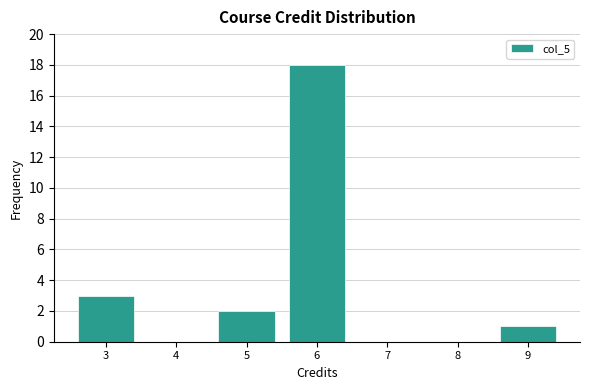

Reading left to right, list all the values displayed in this chart.

3=3	4=0	5=2	6=18	7=0	8=0	9=1